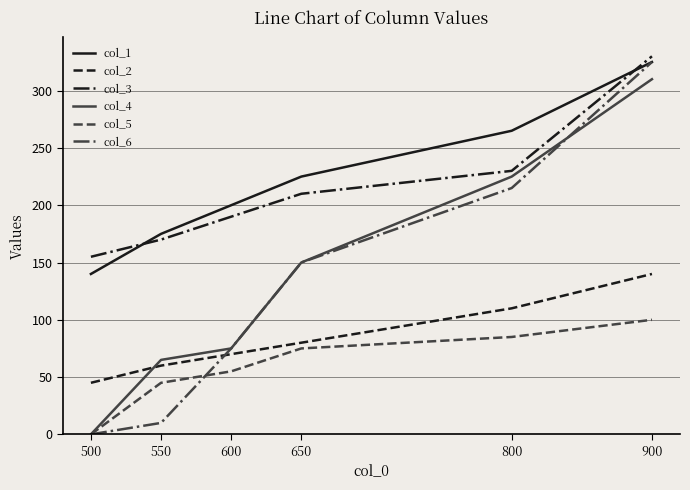

Reading right to left, what are all the values shown in this chart?

col_1: 325	265	225	200	175	140
col_2: 140	110	80	70	60	45
col_3: 330	230	210	190	170	155
col_4: 310	225	150	75	65	0
col_5: 100	85	75	55	45	0
col_6: 325	215	150	75	10	0